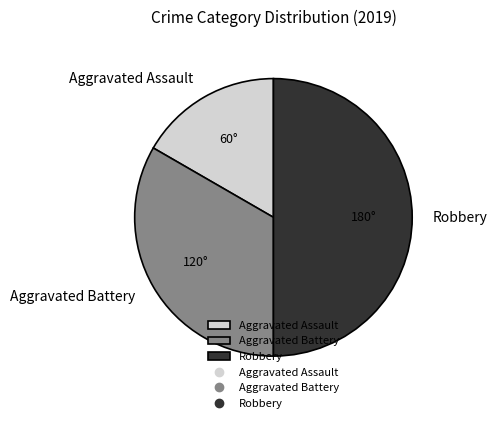

Is it true that Aggravated Battery is 27% of the pie?

False